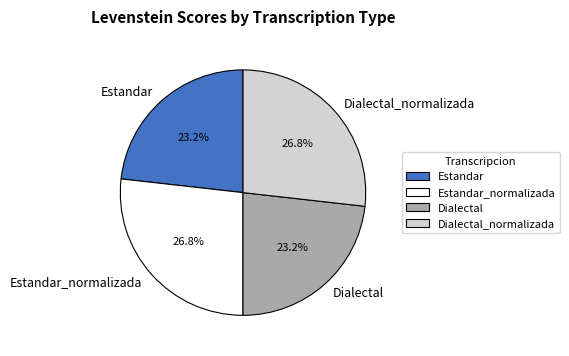

To the nearest percent, what is the difference between the largest and smallest slice percentages?

4%